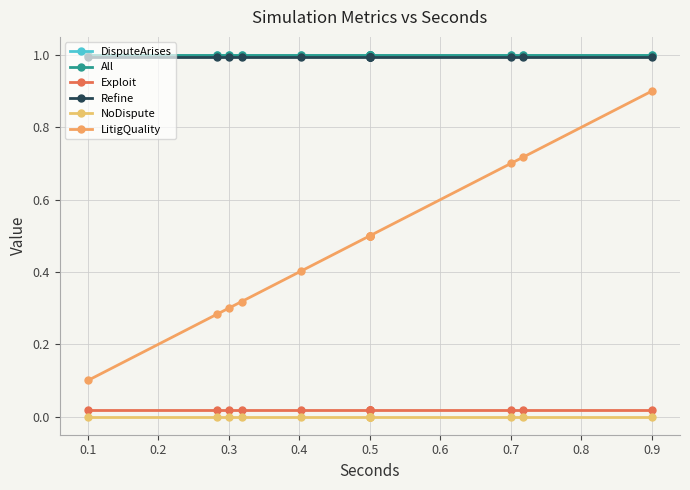

The value of All at 0.5 is 0.4. True or false?

False